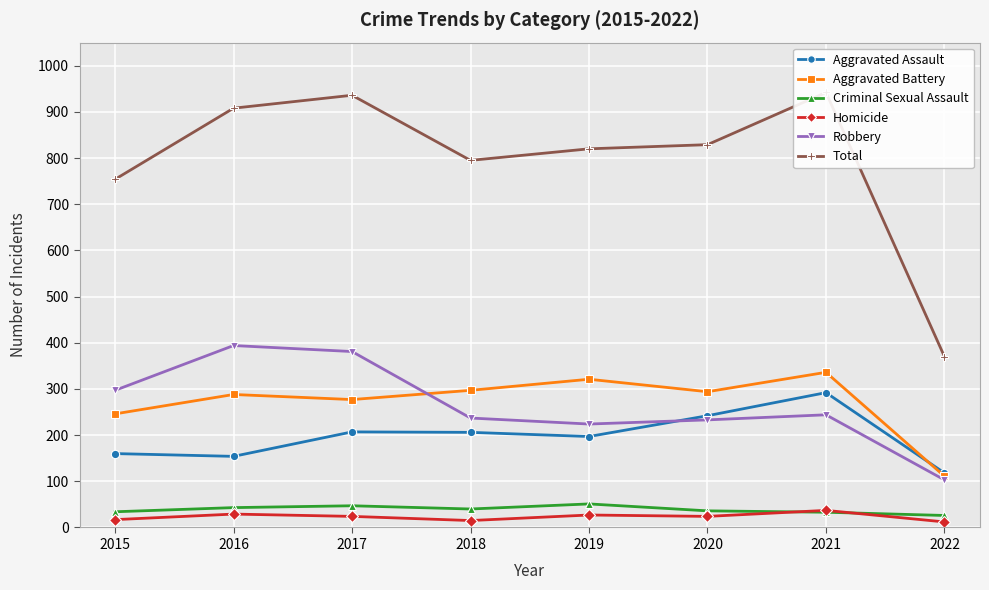

At which category does the chart reach its peak across all series?

2021